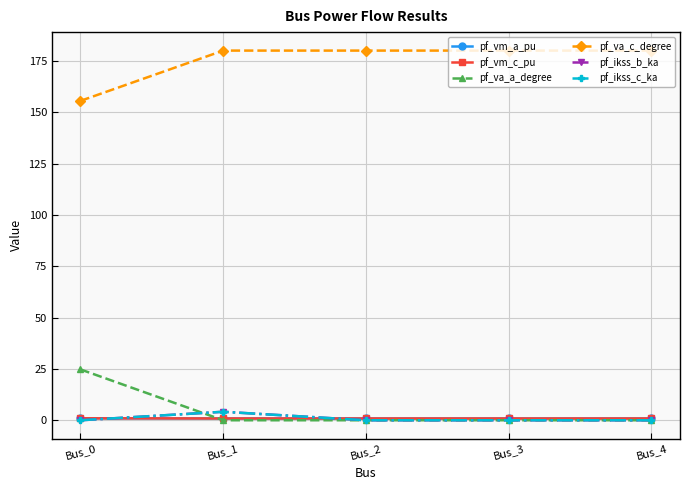

True or false: pf_va_a_degree has more than 1 interior local peaks.

False